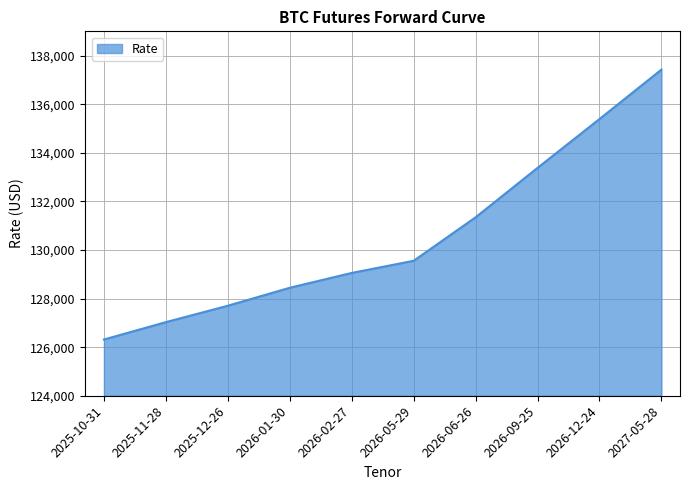

Is it true that the value at 2025-10-31 is 126315?

True